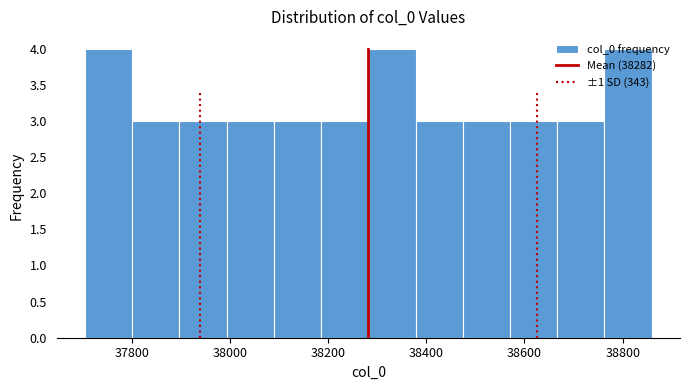

What is the height of the bar covering 38760 to 38860 on the x-axis? Neither the bar edges nor the heights are printed on the chart, so give them approximately, as read against the axes.

4